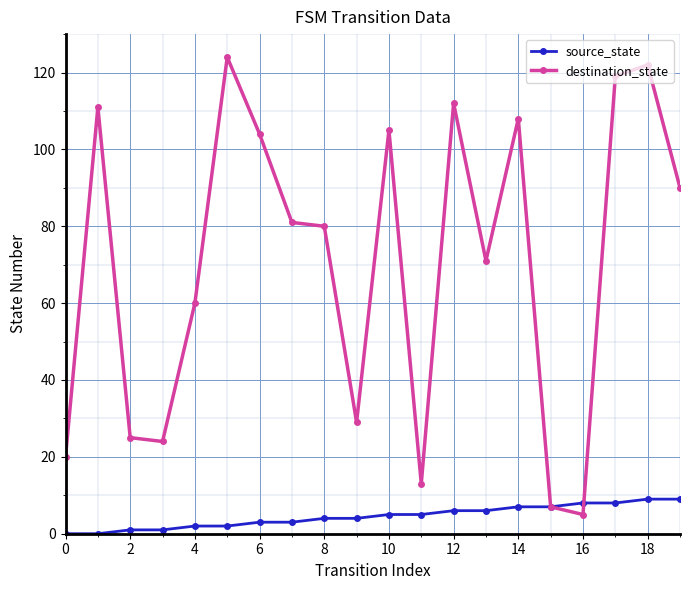

Reading left to right, what are all the values shown in this chart?

source_state: 0	0	1	1	2	2	3	3	4	4	5	5	6	6	7	7	8	8	9	9
destination_state: 20	111	25	24	60	124	104	81	80	29	105	13	112	71	108	7	5	119	122	90